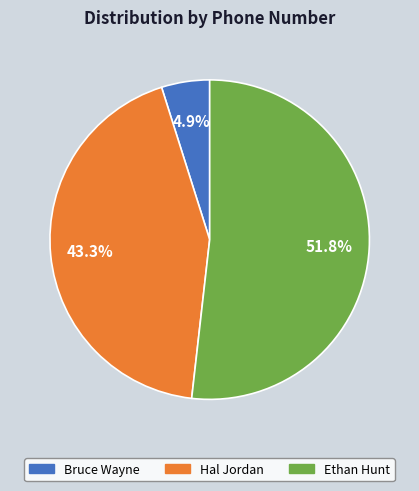

To the nearest percent, what is the difference between the Hal Jordan and Ethan Hunt slice percentages?

8%